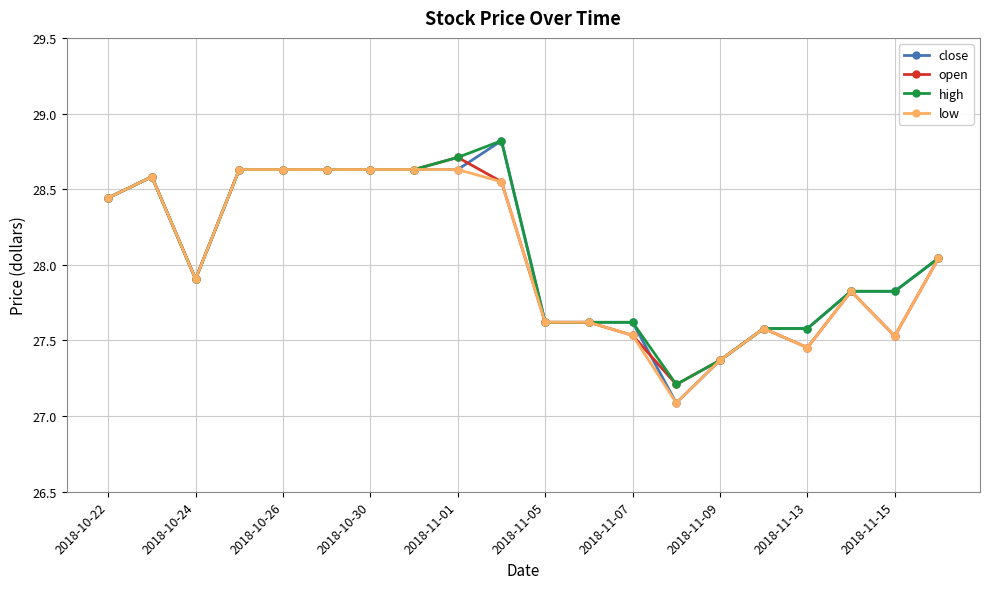

True or false: low has more than 1 interior local peaks.

True